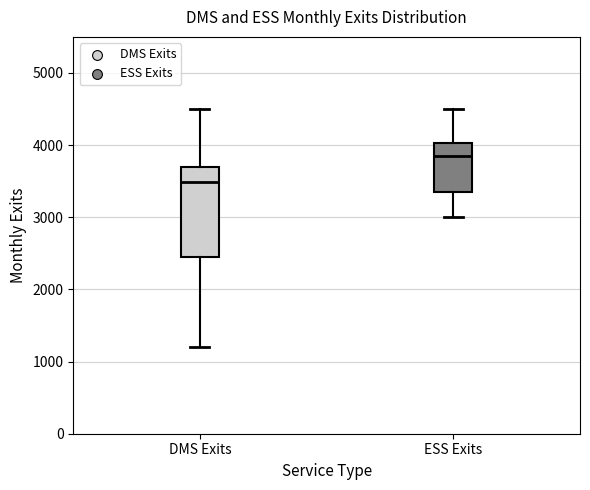

Comparing the boxes themselves (not the whiskers), which one is the tallest?

DMS Exits